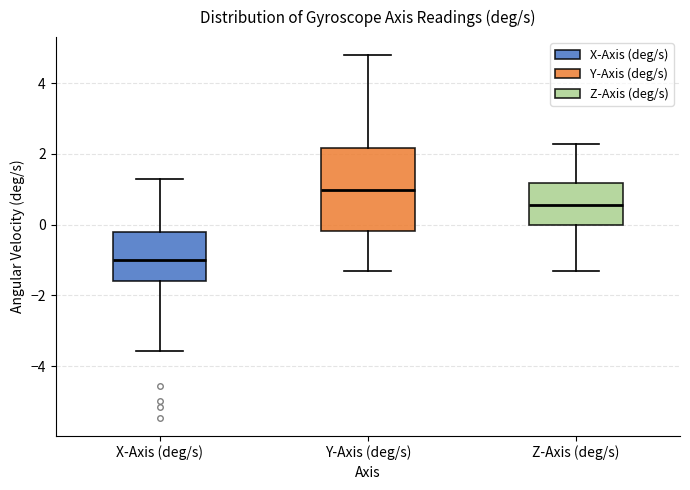

Where does the lower whisker of the box for Z-Axis (deg/s) end on the y-axis? The values are not printed on the chart, so give them approximately, as read against the axis.

-1.4